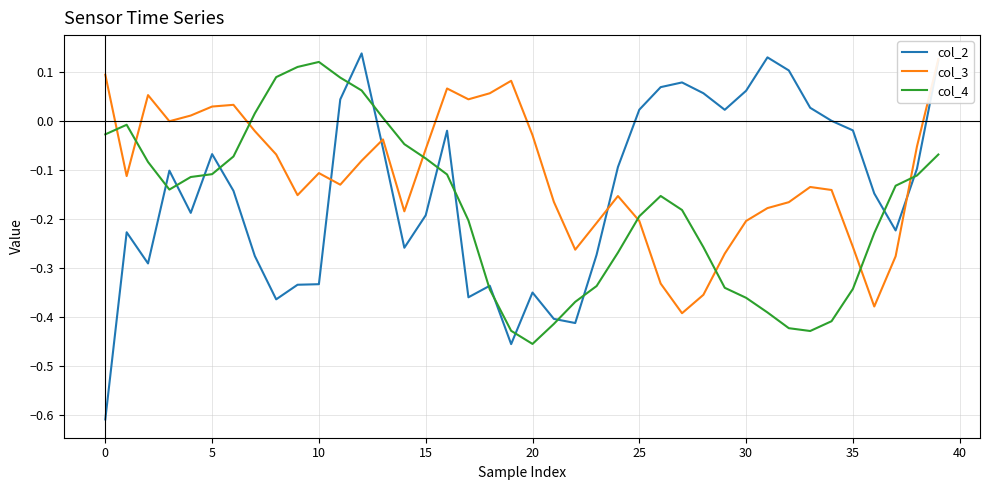

The col_2 series shows -0.6 at 19. True or false?

False